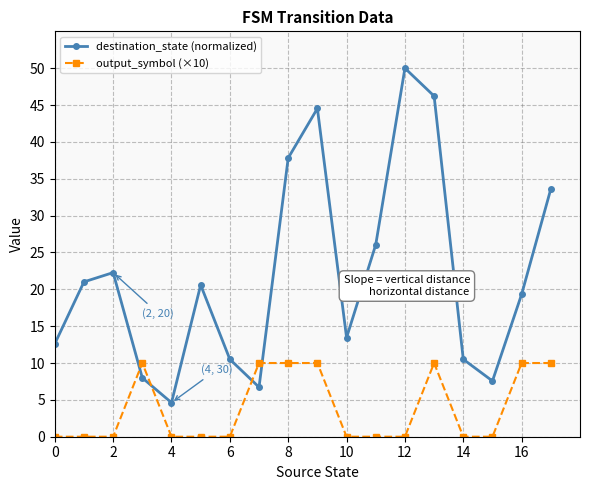

Rank the series by their maximum value, from lowest to highest.

output_symbol (×10), destination_state (normalized)